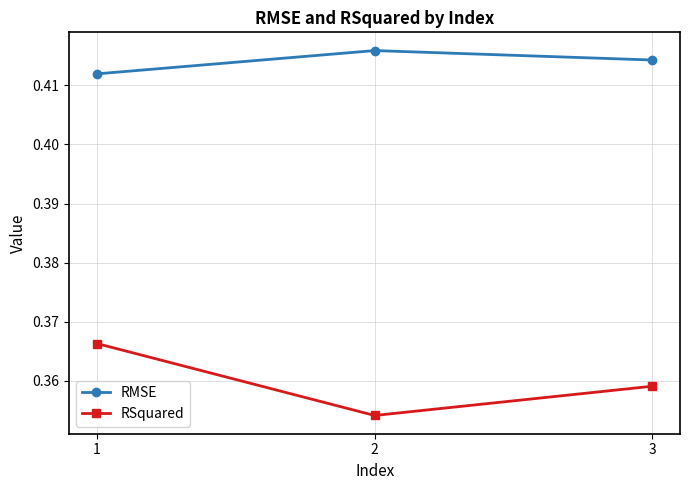

Is the value of RMSE at 1 greater than the value of RSquared at 2?

Yes